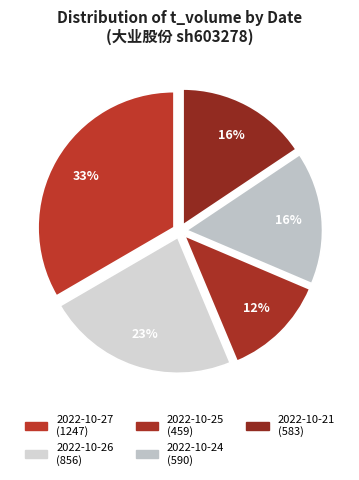

How much of the chart is everything except 2022-10-25?

87.7%